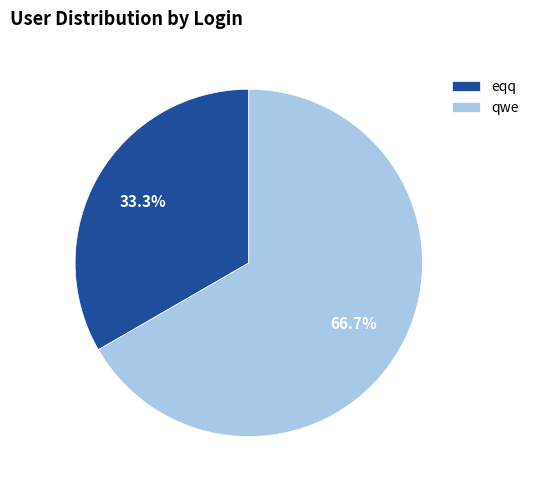

Which slice is the smallest?

eqq